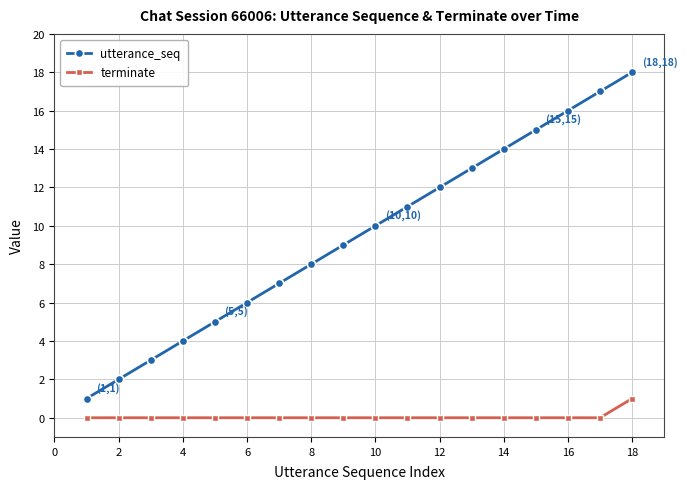

What is the average value of the utterance_seq series?

10